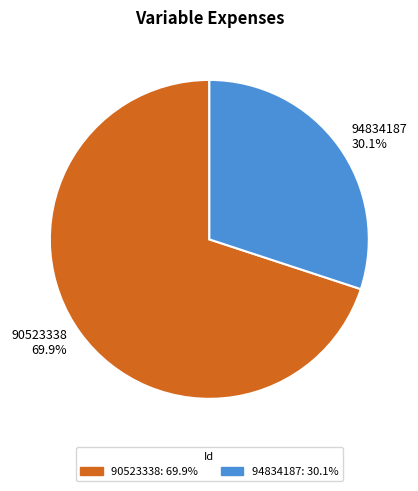

What is the ratio of the value at 90523338 69.9% to the value at 94834187 30.1%?

2.3